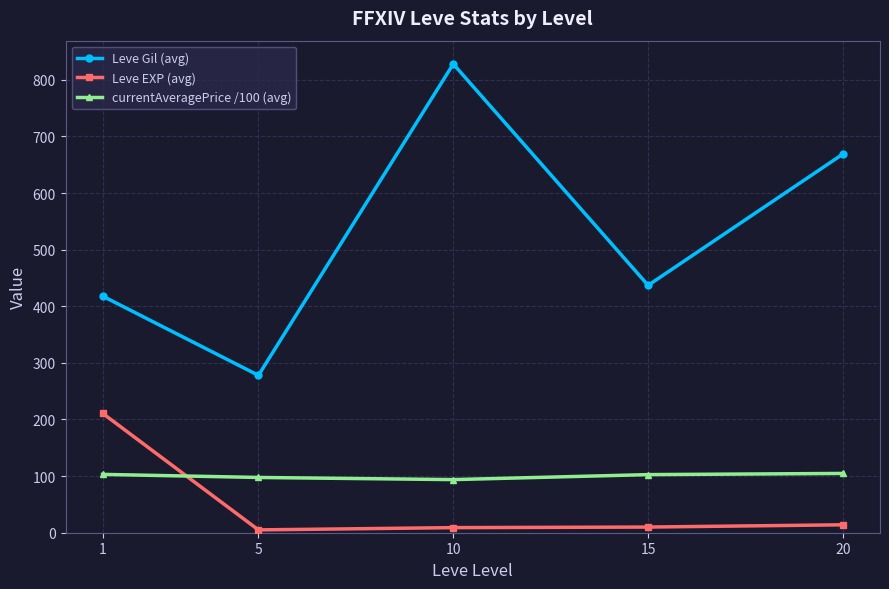

Which series has the largest range (max minus min)?

Leve Gil (avg)